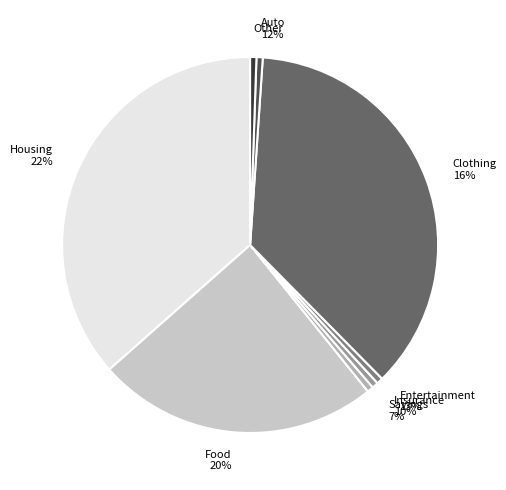

To the nearest percent, what is the average slice percentage?

12%